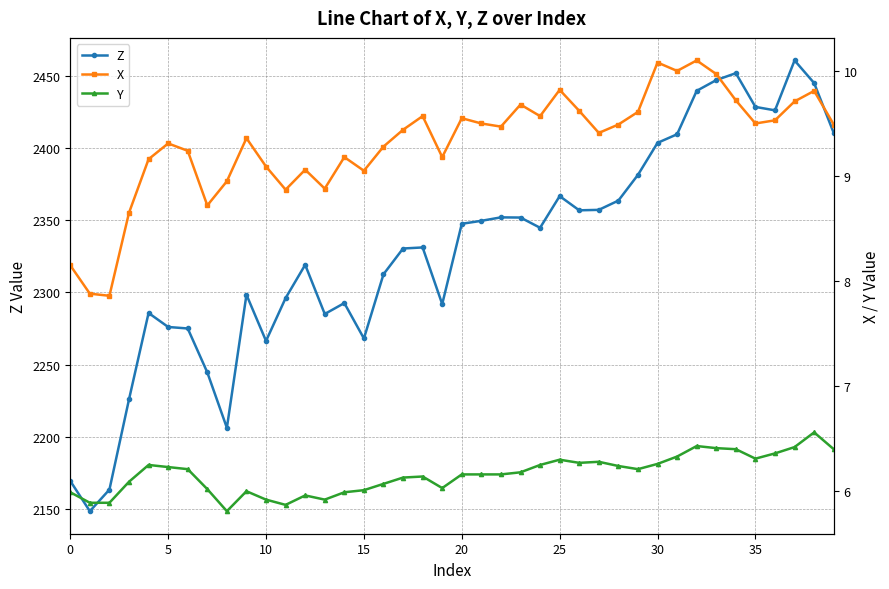

True or false: Z and X intersect in this chart.

False